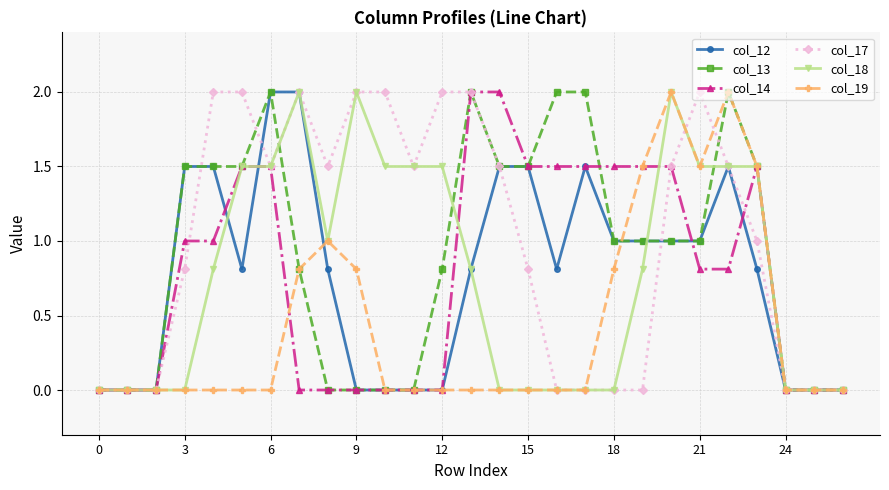

How many categories are shown in the chart?

27